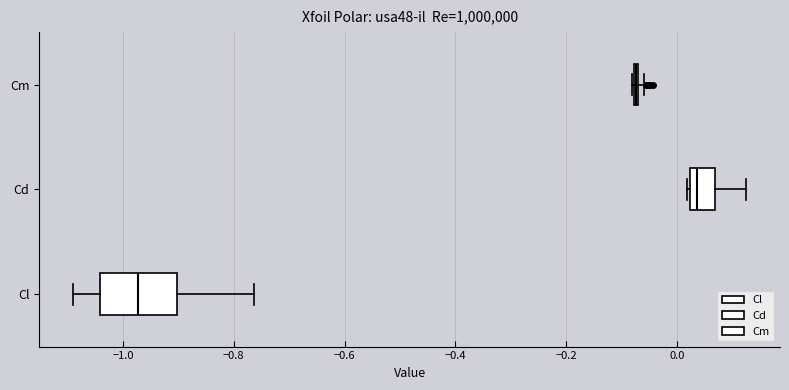

Reading bottom to top, transcribe this box plot: for each box, give where its median line is, the range the box spans, and where its two whiskers end, as read against the x-axis. The values are not printed on the chart, so give them approximately, as read against the axis.

Cl: median -0.98, box -1.04 to -0.90, whiskers -1.10 to -0.76
Cd: median 0.04, box 0.02 to 0.06, whiskers 0.02 (just left of the box's left edge) to 0.12
Cm: box collapsed to a line at -0.08, whiskers -0.08 to -0.06